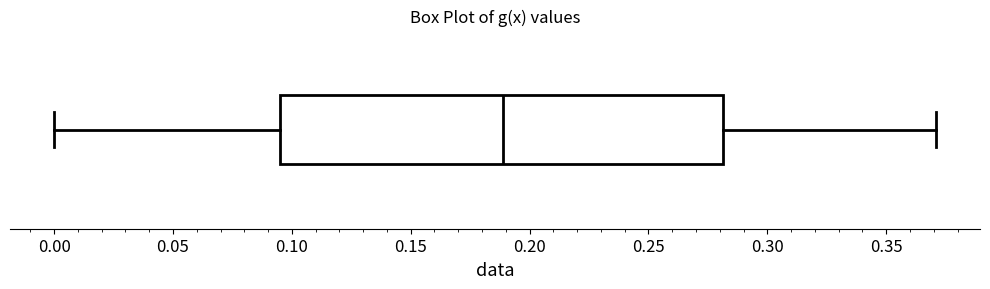

Transcribe this box plot: give where the median line is, the range the box spans, and where the two whiskers end, as read against the x-axis. The values are not printed on the chart, so give them approximately, as read against the axis.

median 0.190, box 0.095 to 0.280, whiskers 0.000 to 0.370